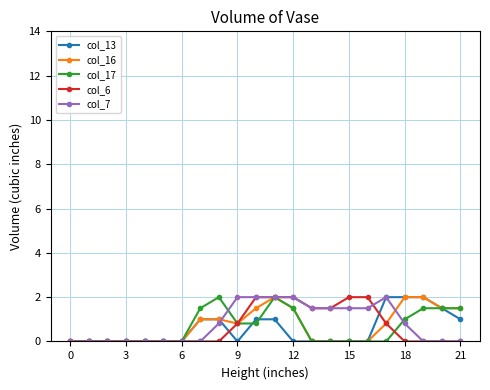

How many data points does each series have?

22